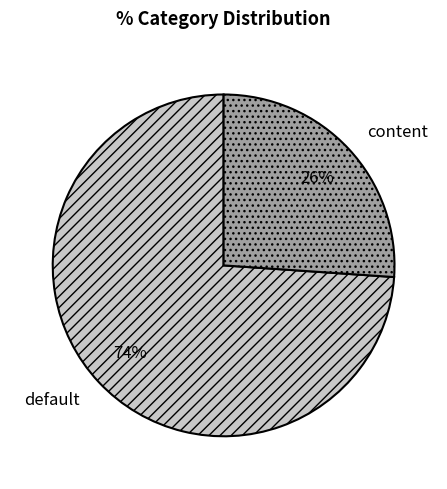

Does content represent more than half of the total?

No